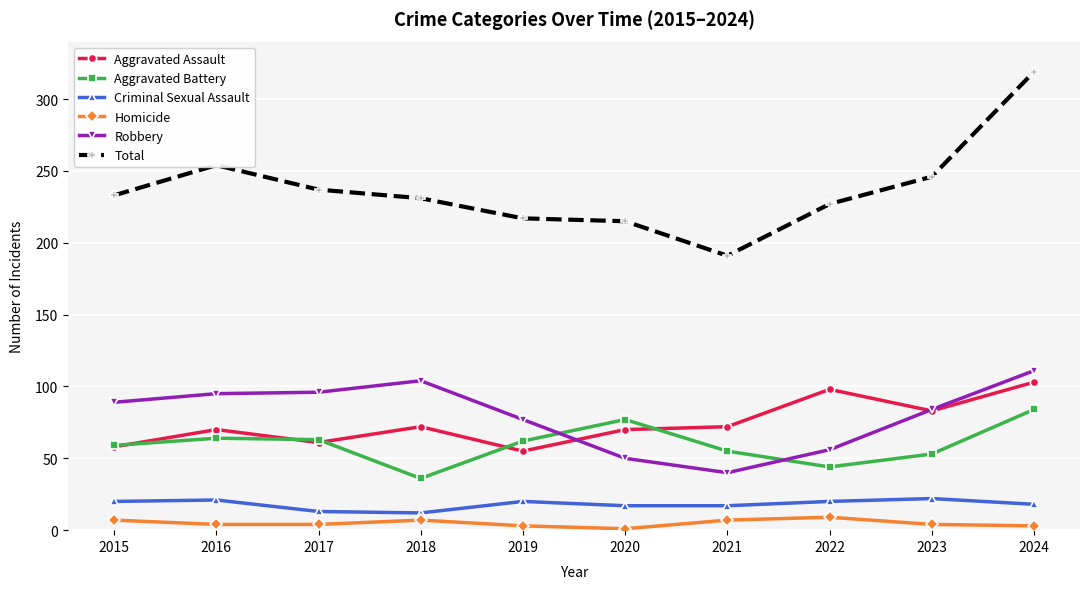

At which category is the sum across all series the highest?

2024